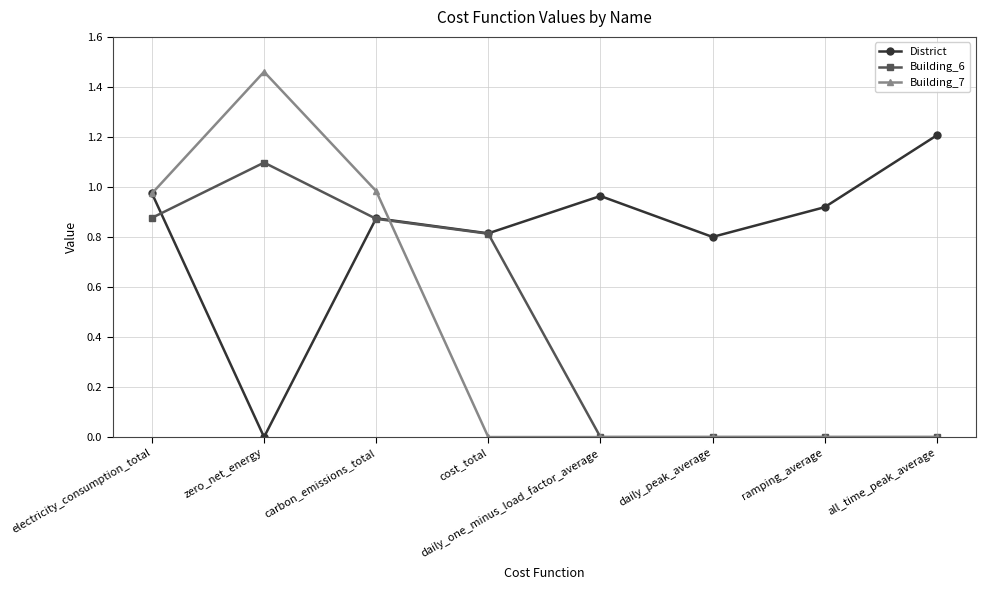

How many times do District and Building_6 cross each other?

2